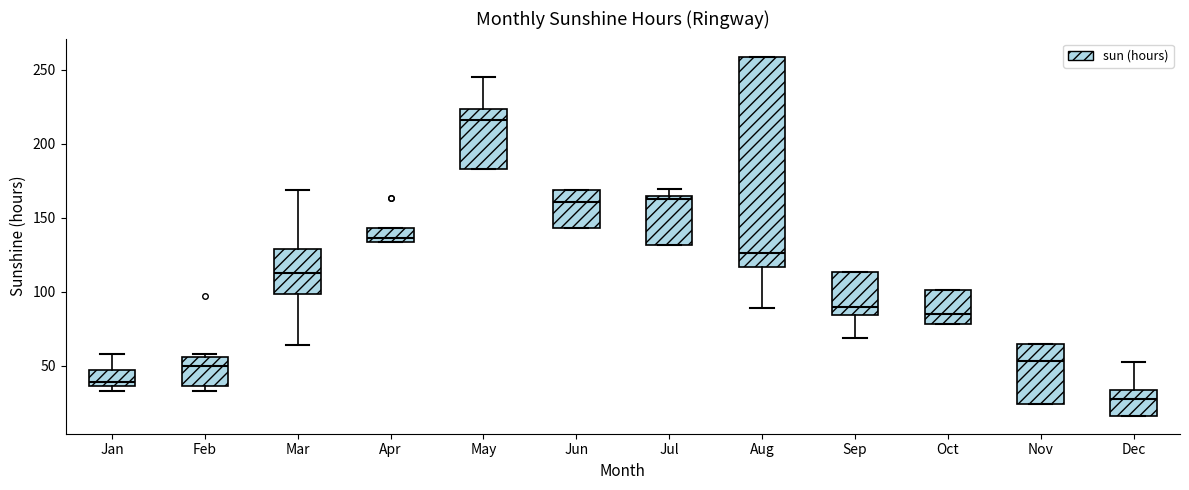

Reading left to right, read every box against the y-axis: the position of its median line, the range the box covers, and the ends of its whiskers. The values are not printed on the chart, so give them approximately, as read against the axis.

Jan: median 40, box 35 to 45, whiskers 35 (just below the box's lower edge) to 60
Feb: median 50, box 35 to 55, whiskers 35 (just below the box's lower edge) to 60
Mar: median 115, box 100 to 130, whiskers 65 to 170
Apr: median 135 (just above the box's lower edge), box 135 to 145, whiskers 135 to 145
May: median 215, box 185 to 225, whiskers 185 to 245
Jun: median 160, box 145 to 170, whiskers 145 to 170
Jul: median 165 (just below the box's upper edge), box 130 to 165, whiskers 130 to 170
Aug: median 125, box 115 to 260, whiskers 90 to 260
Sep: median 90, box 85 to 115, whiskers 70 to 115
Oct: median 85, box 80 to 100, whiskers 80 to 100
Nov: median 55, box 25 to 65, whiskers 25 to 65
Dec: median 30, box 15 to 35, whiskers 15 to 55